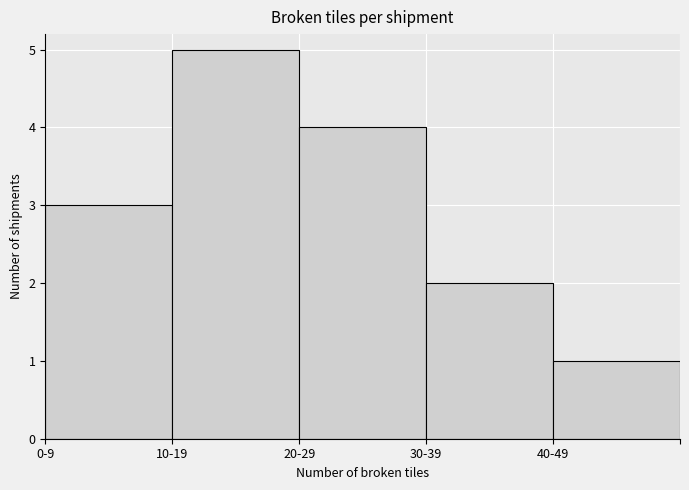

Reading left to right, list all the values displayed in this chart.

0-9=3	10-19=5	20-29=4	30-39=2	40-49=1